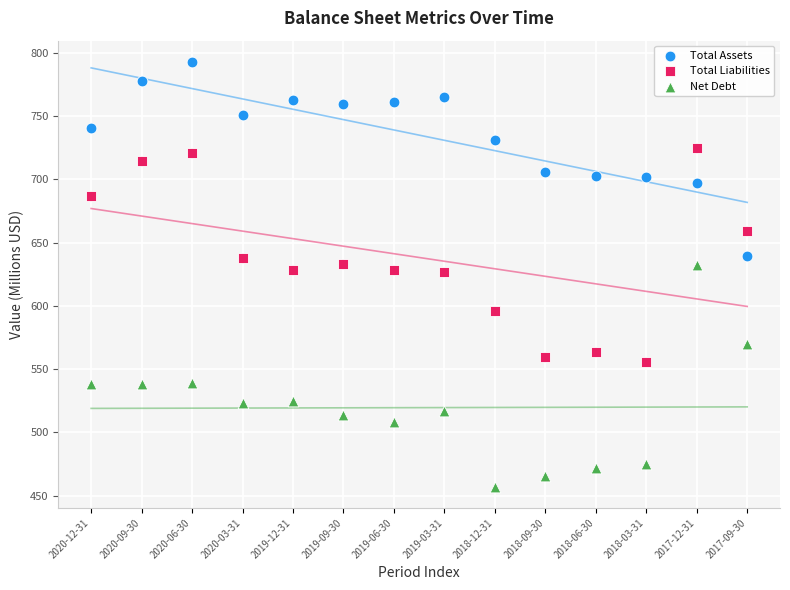

What are all the series names shown in the legend?

Total Assets, Total Liabilities, Net Debt